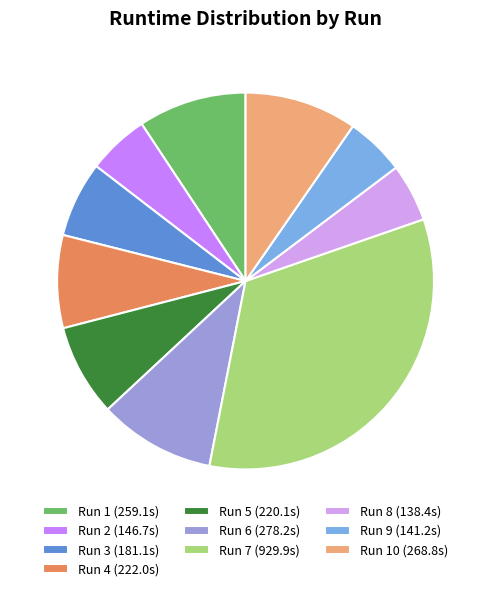

Which has a higher value, Run 9 (141.2s) or Run 3 (181.1s)?

Run 3 (181.1s)